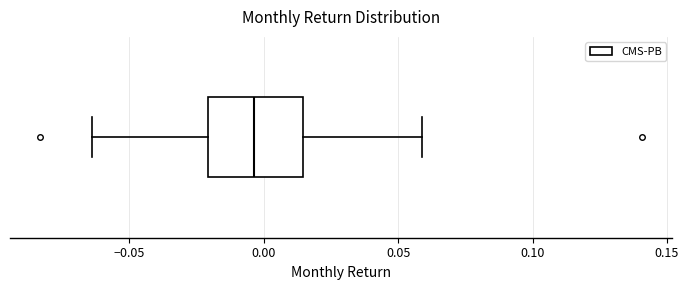

Transcribe this box plot: give where the median line is, the range the box spans, and where the two whiskers end, as read against the x-axis. The values are not printed on the chart, so give them approximately, as read against the axis.

median -0.005, box -0.020 to 0.015, whiskers -0.065 to 0.060